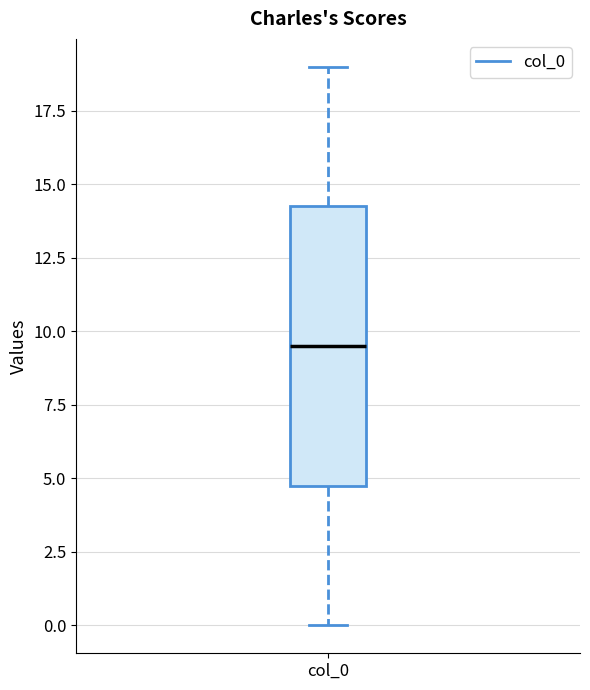

Transcribe this box plot: give where the median line is, the range the box spans, and where the two whiskers end, as read against the y-axis. The values are not printed on the chart, so give them approximately, as read against the axis.

median 9.5, box 5.0 to 14.5, whiskers 0.0 to 19.0